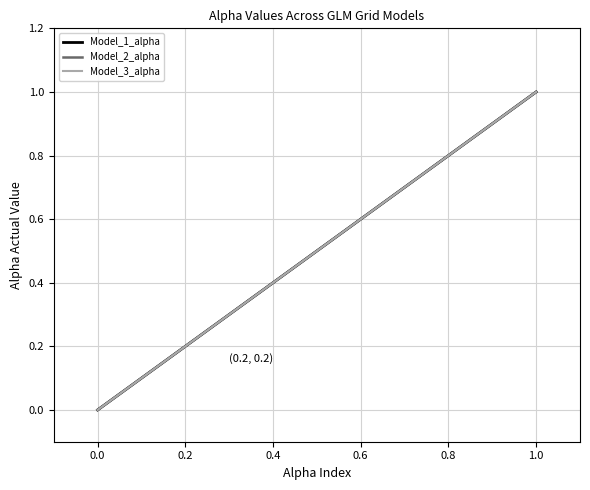

What is the average value of the Model_2_alpha series?

0.5